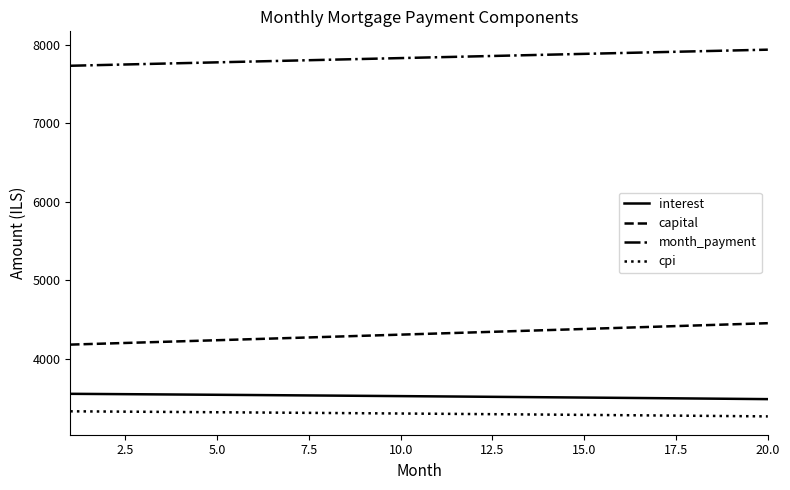

True or false: month_payment and interest intersect in this chart.

False